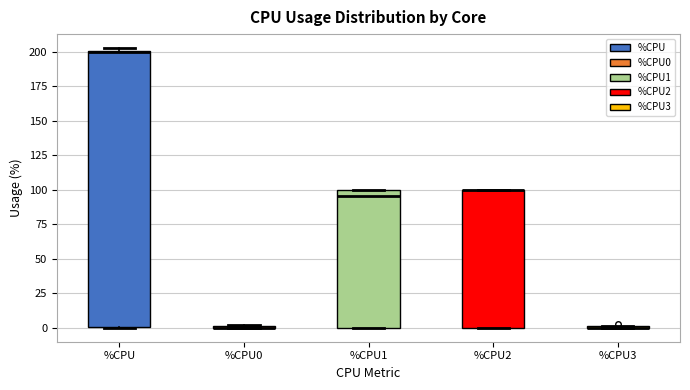

Which box is the tallest, from its lower edge to its upper edge?

%CPU